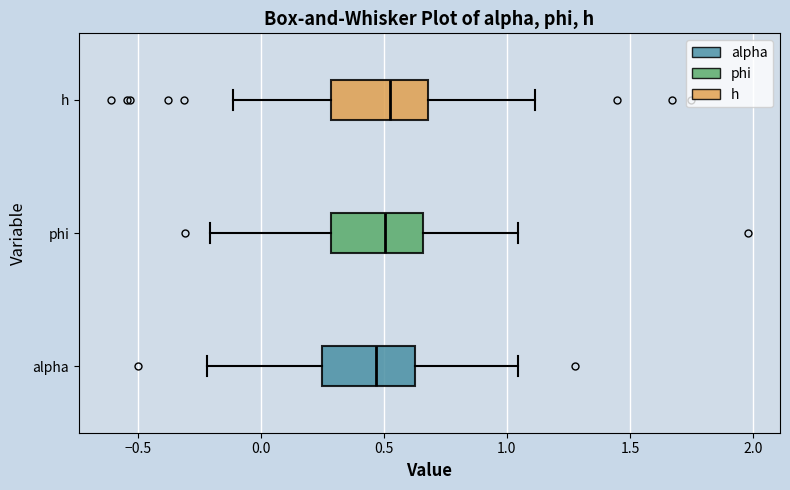

Reading bottom to top, read every box against the x-axis: the position of its median line, the range the box covers, and the ends of its whiskers. The values are not printed on the chart, so give them approximately, as read against the axis.

alpha: median 0.45, box 0.25 to 0.60, whiskers -0.20 to 1.05
phi: median 0.50, box 0.30 to 0.65, whiskers -0.20 to 1.05
h: median 0.50, box 0.30 to 0.70, whiskers -0.10 to 1.10